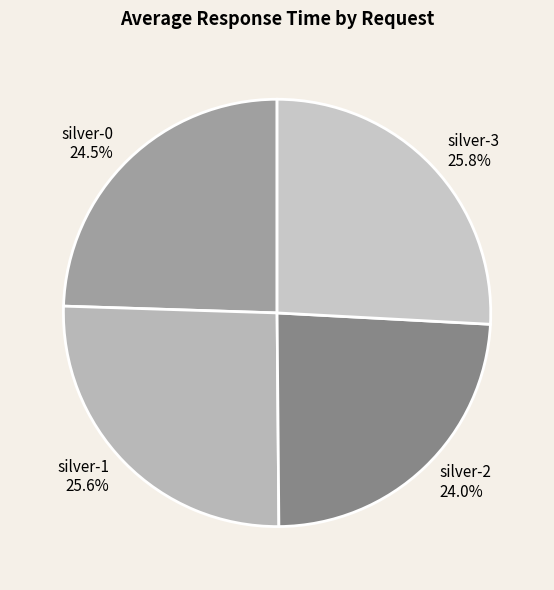

Is it true that silver-1 is 26% of the pie?

True